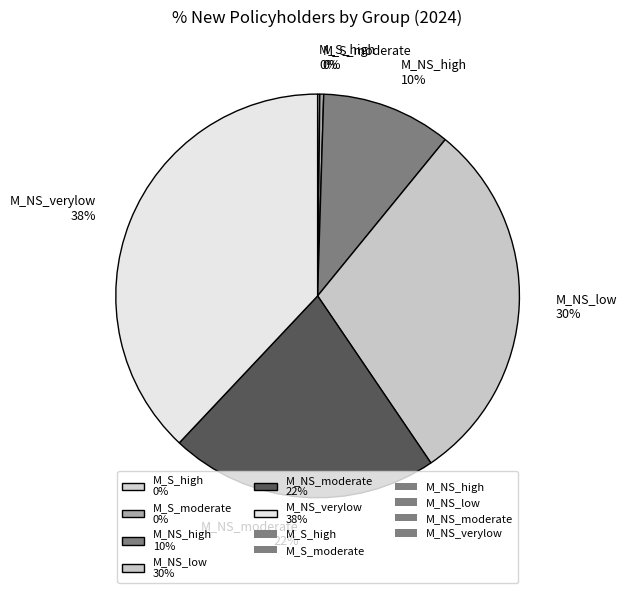

Is M_S_moderate the majority of the pie?

No